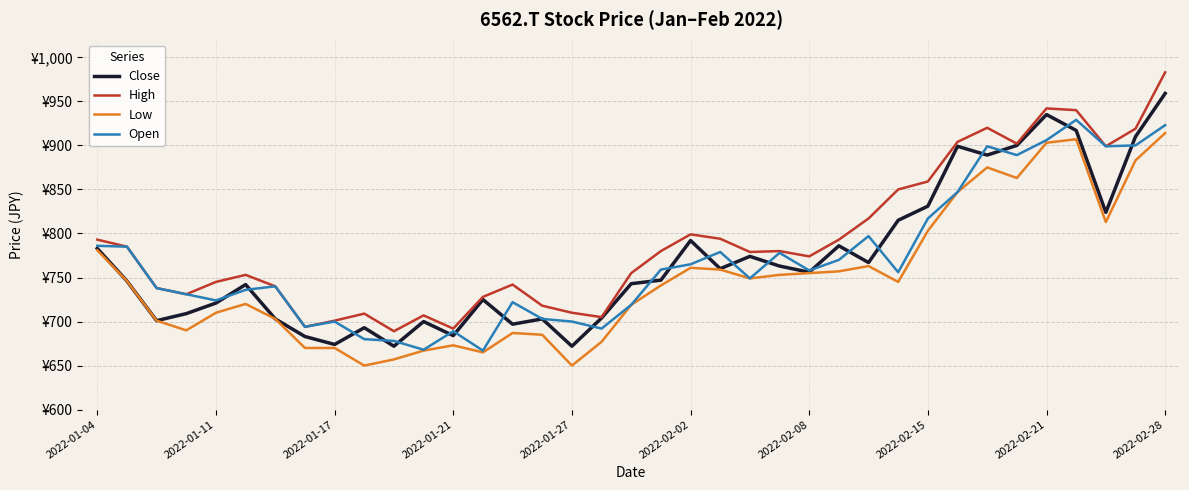

Is this an area chart (filled region under the line)?

No